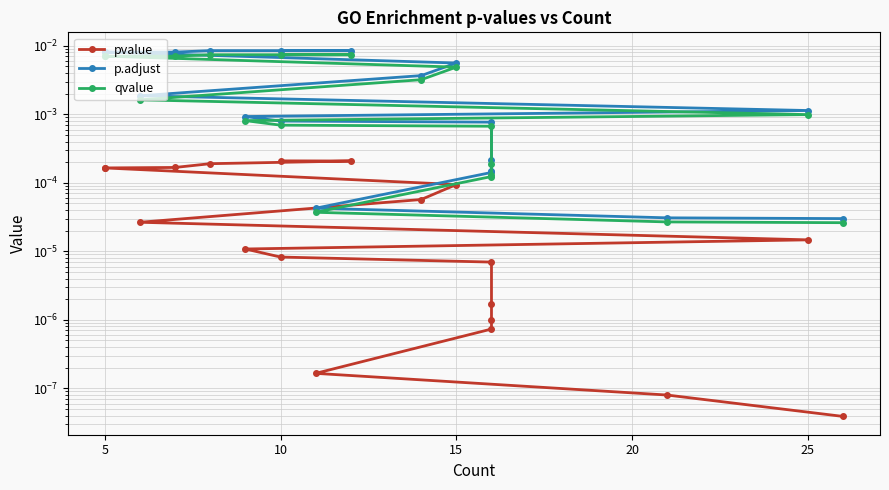

True or false: qvalue and pvalue cross at least once.

False